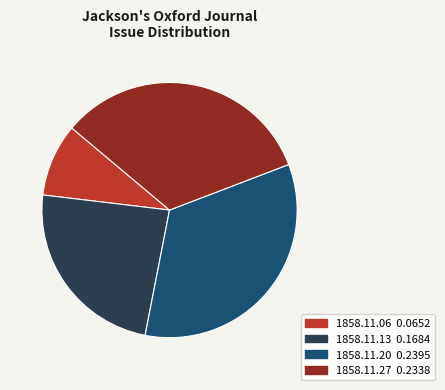

How many slices are in this pie chart?

4